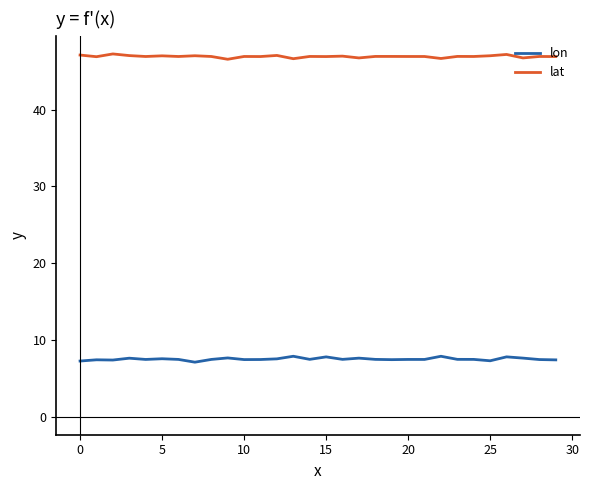

Rank the series by their maximum value, from highest to lowest.

lat, lon